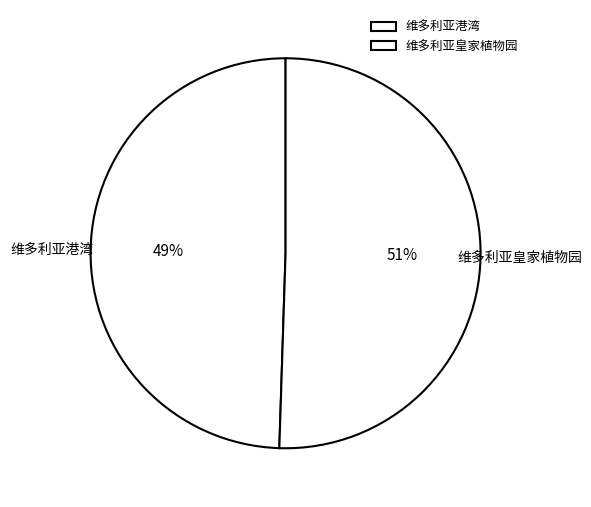

Count the number of slices in the pie.

2